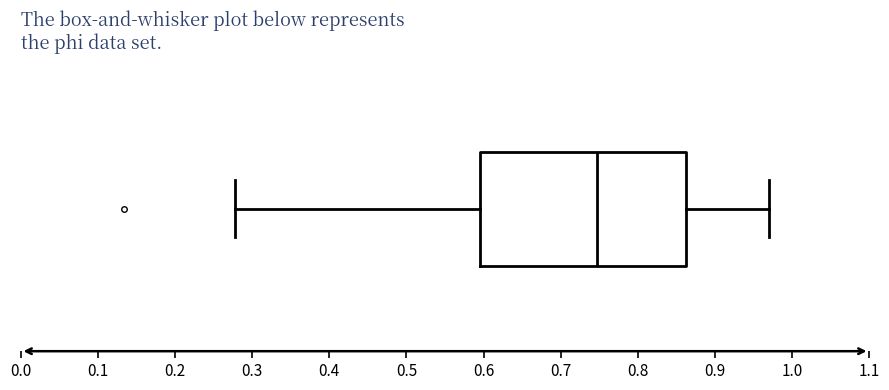

Transcribe this box plot: give where the median line is, the range the box spans, and where the two whiskers end, as read against the x-axis. The values are not printed on the chart, so give them approximately, as read against the axis.

median 0.75, box 0.60 to 0.86, whiskers 0.28 to 0.97